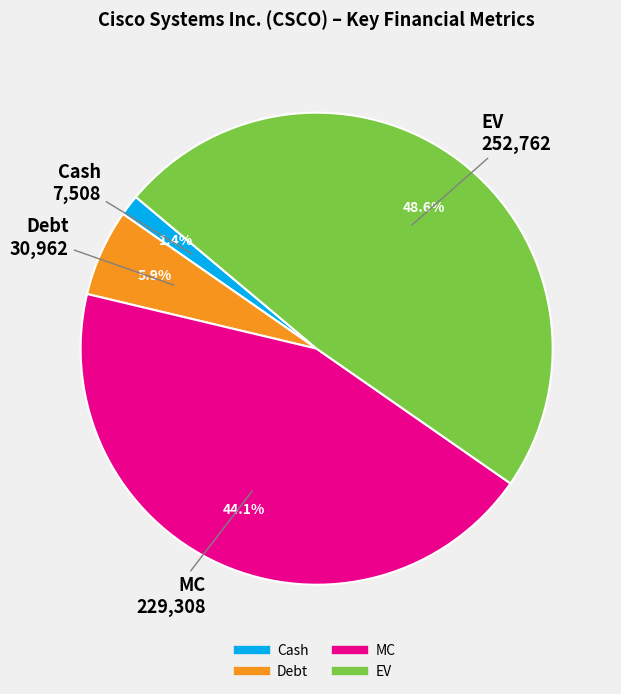

Approximately how many times larger is the value at Debt compared to EV?

0.1